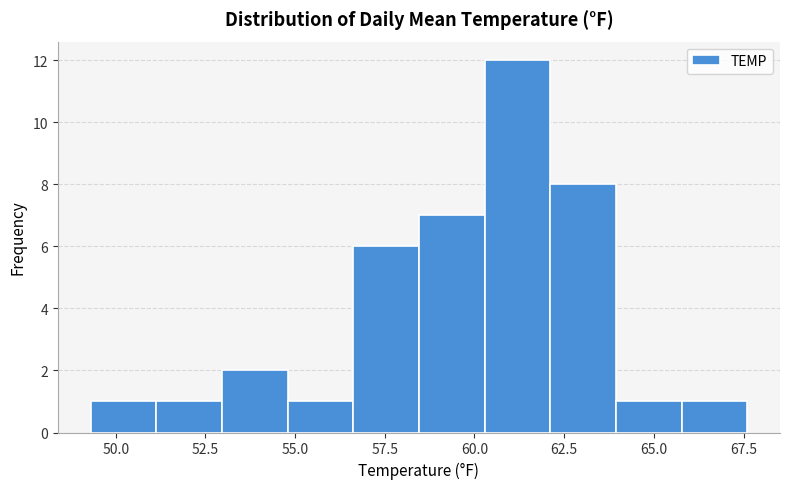

Read against the x-axis, roughly where is the centre of the tallest bar?

61.0